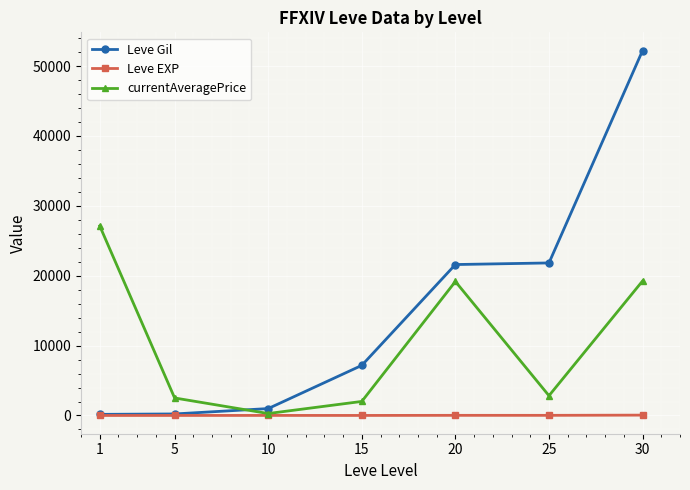

Rank the series by their average value, from lowest to highest.

Leve EXP, currentAveragePrice, Leve Gil